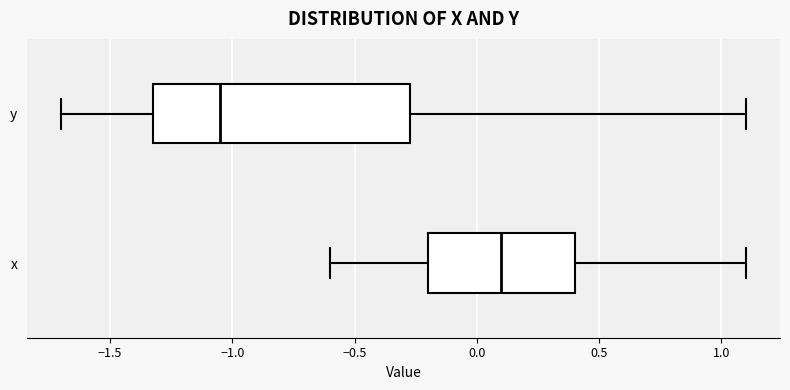

Which box's median line is the furthest to the right?

x